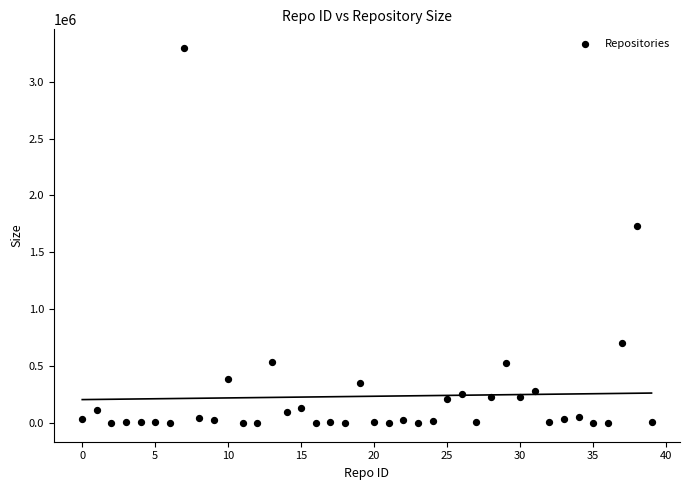

What Y value in the scatter plot is closest to 1647371?

1734808